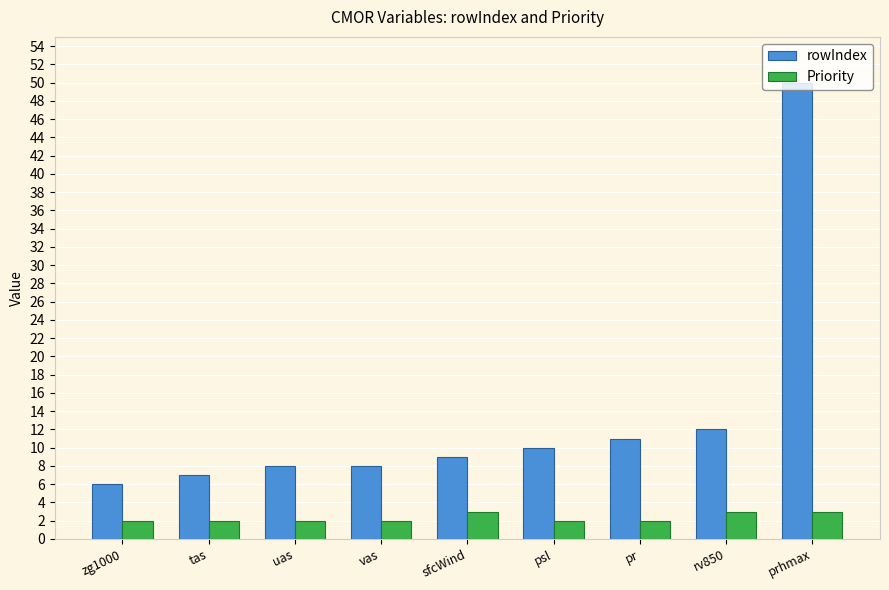

What is the average value of the Priority series?

2